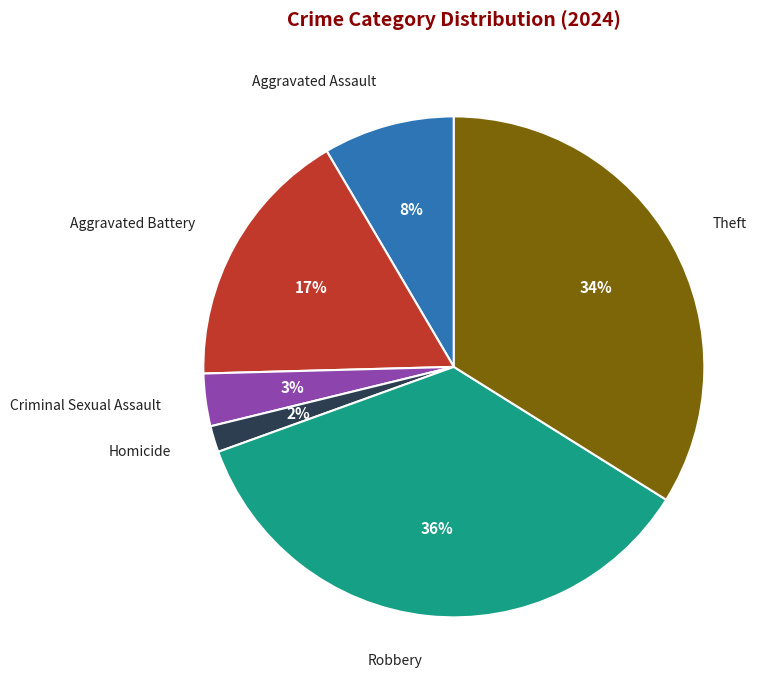

Between Criminal Sexual Assault and Theft, which is larger?

Theft